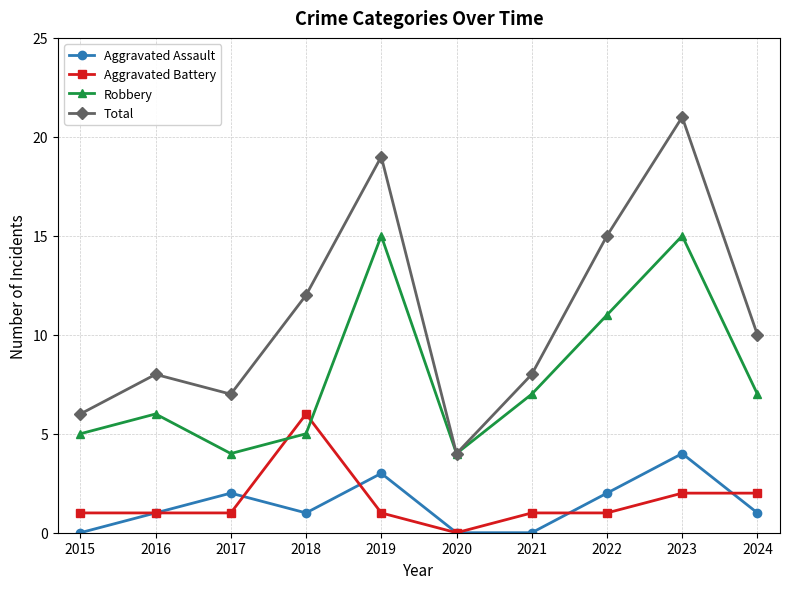

In Total, how many points are lower than both neighbors (excluding endpoints)?

2